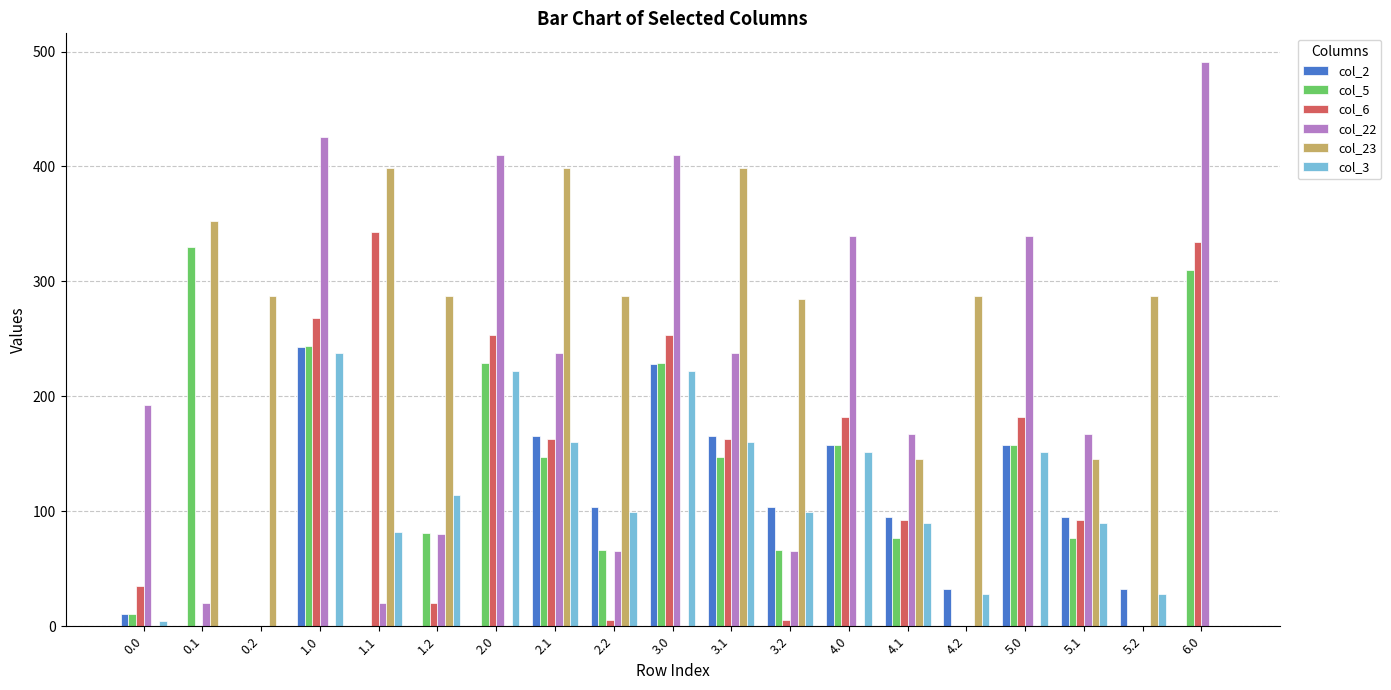

What is the total value across all series at 0.2?

287.5